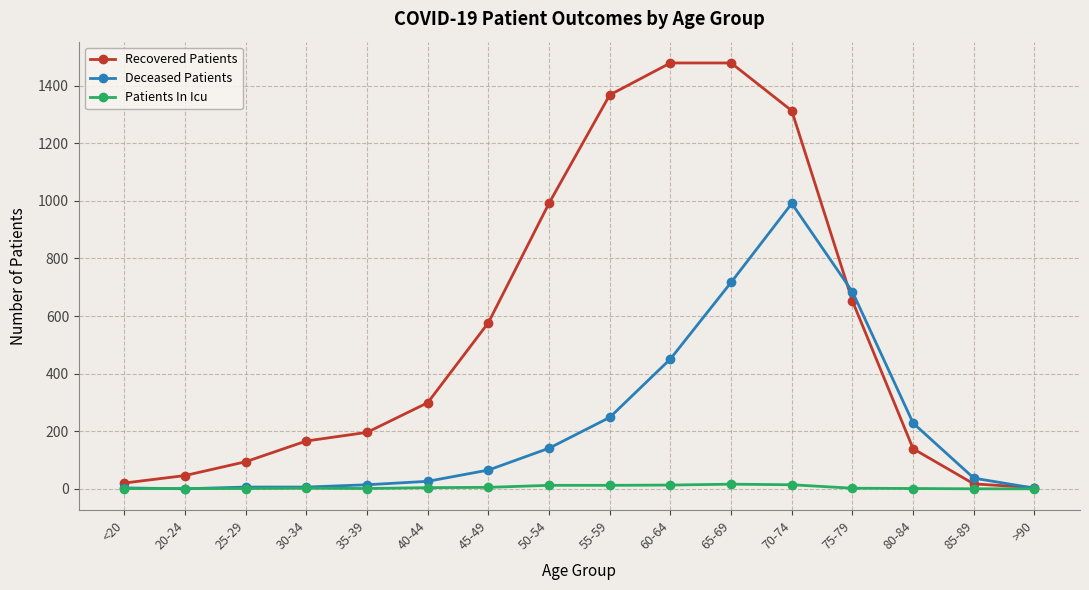

What is the average value of the Recovered Patients series?

553